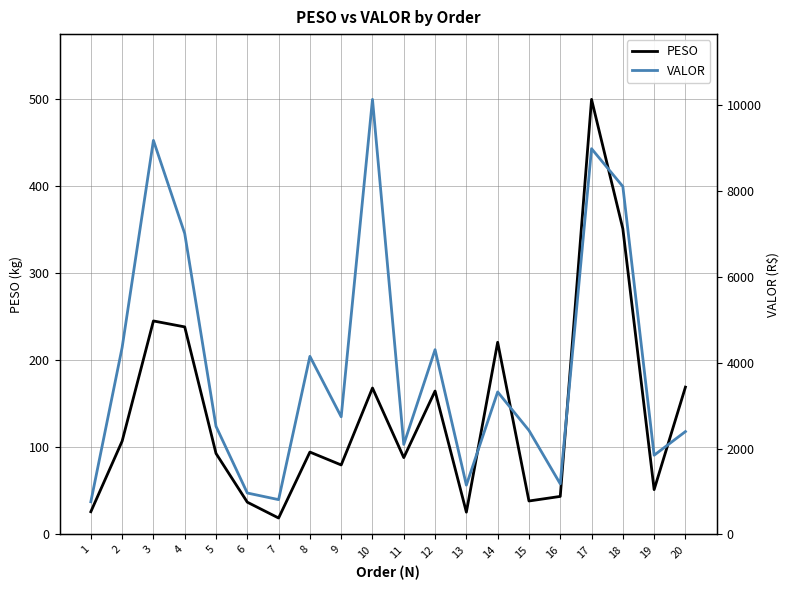

How many interior local valleys does the PESO series have?

6